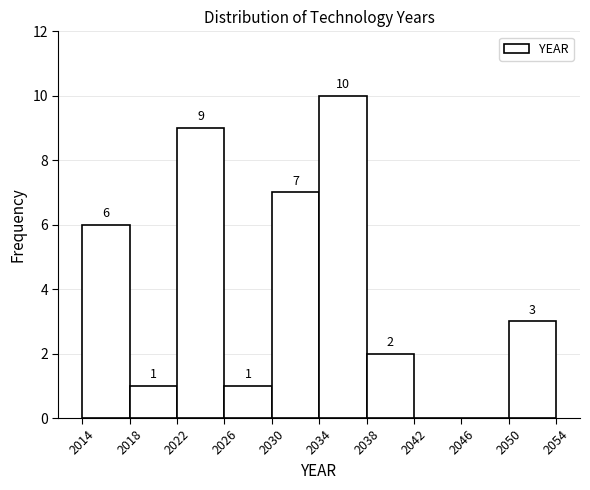

Which range on the x-axis has the tallest bar?

2034 to 2038